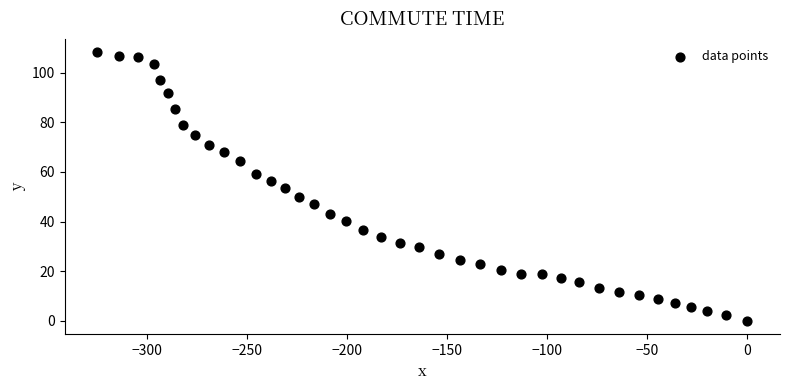

What is the range of X values (max minus min)?

324.5